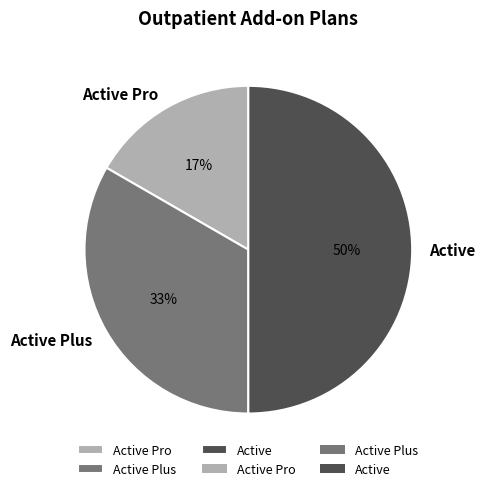

Is it true that Active is 50% of the pie?

True